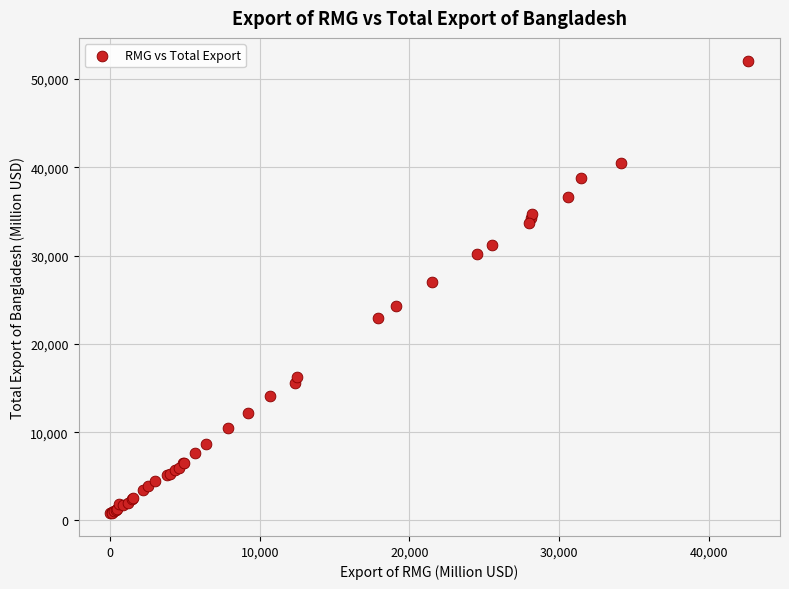

What Y value in the scatter plot is closest to 26446?

27027.4